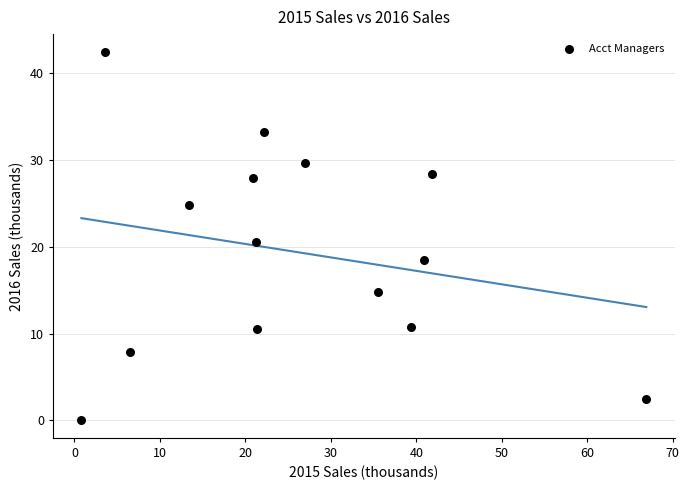

What is the range of X values (max minus min)?

66.1